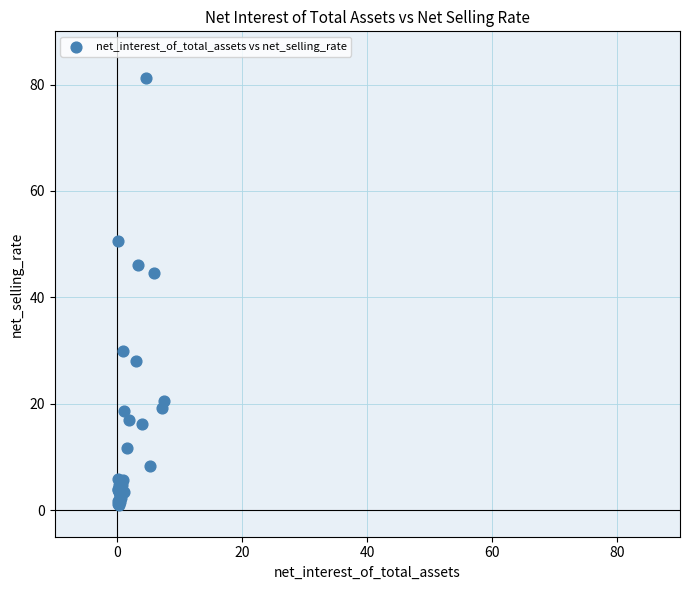

What Y value in the scatter plot is closest to 41?

44.5